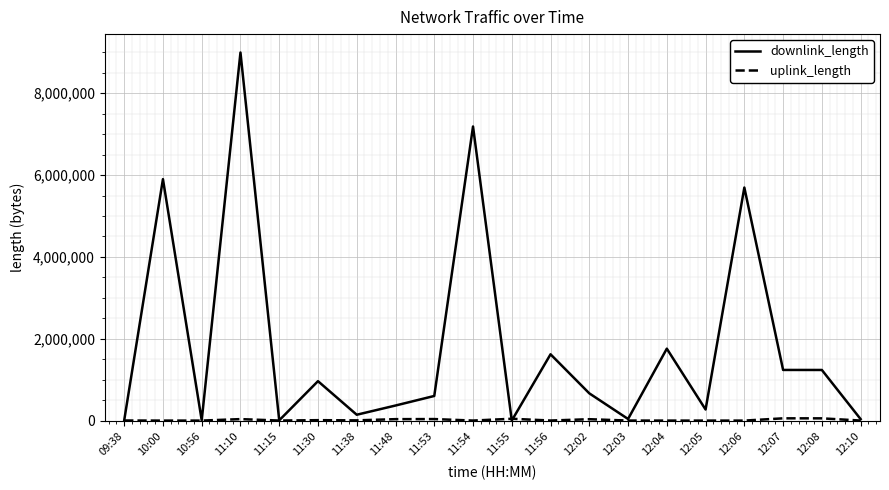

What is the spread (max minus min) of values at 12:08?

1182188